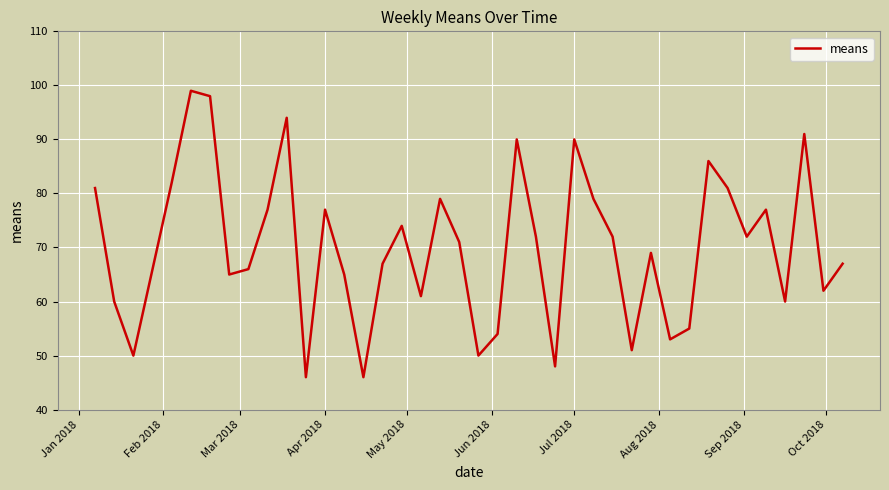

What is the greatest value displayed?

99